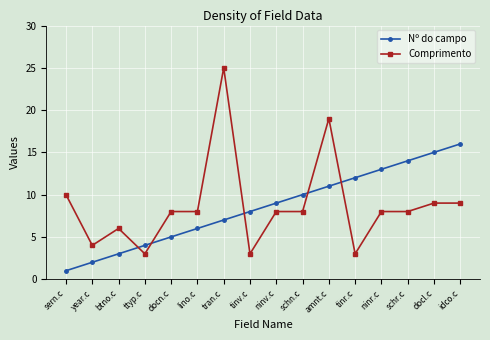

Does the chart have visible grid lines?

Yes